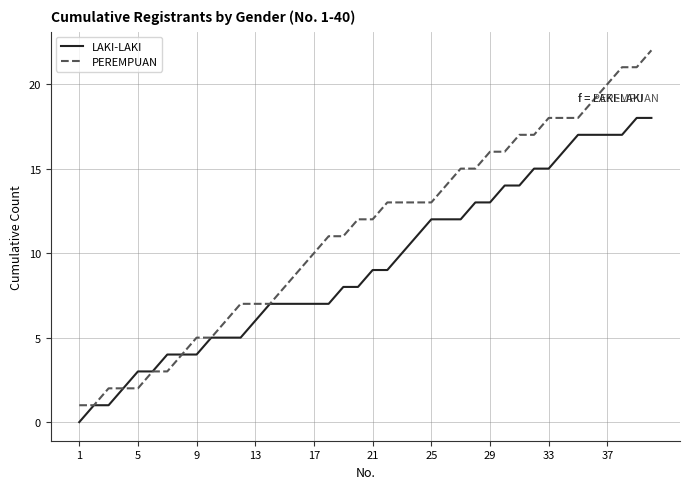

List the series in order of their overall mean, lowest first.

LAKI-LAKI, PEREMPUAN